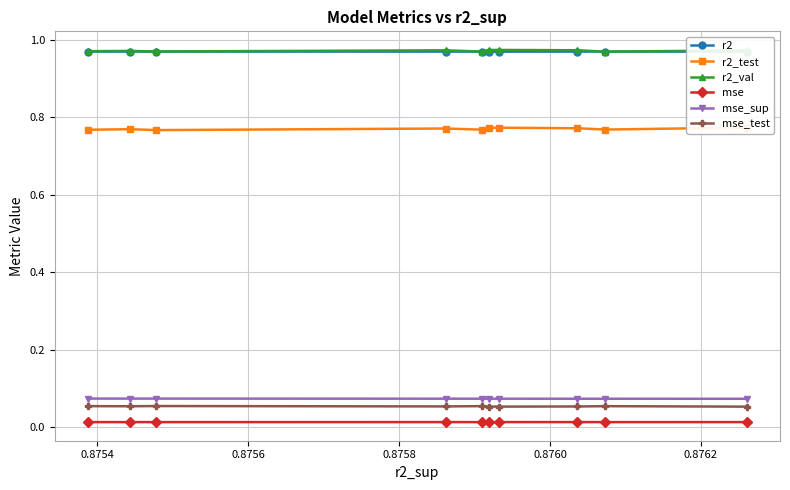

Count the r2 values in the range 0 to 1.

10